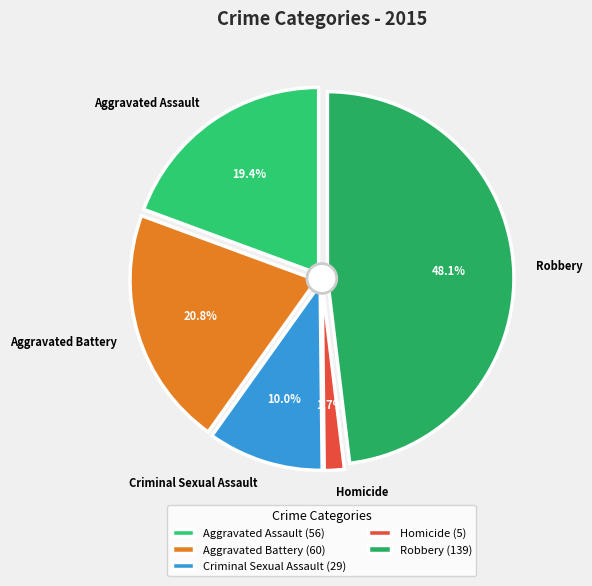

Do Aggravated Assault and Criminal Sexual Assault together represent more than half of the pie?

No